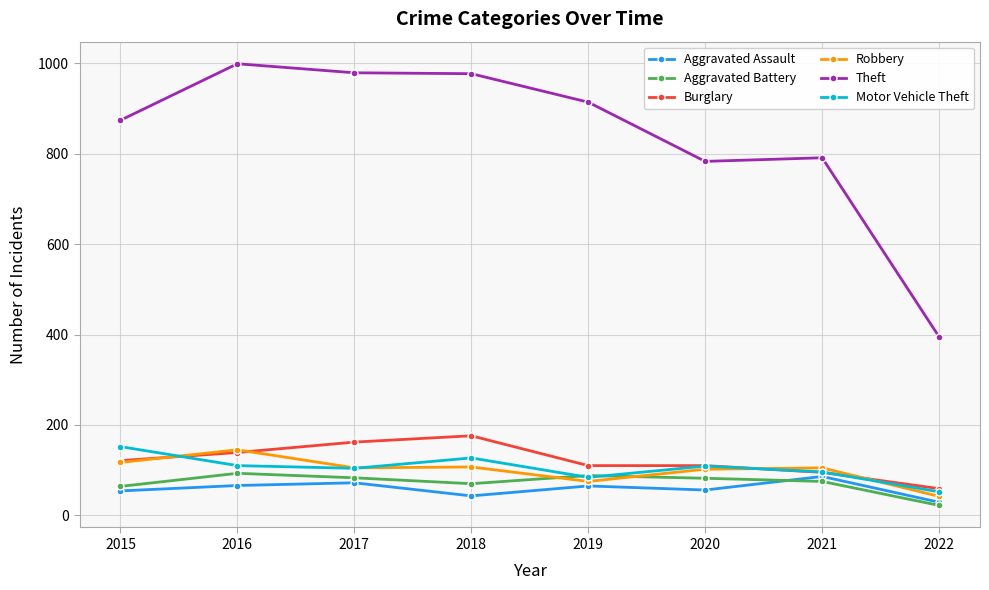

How many lines are shown in the chart?

6